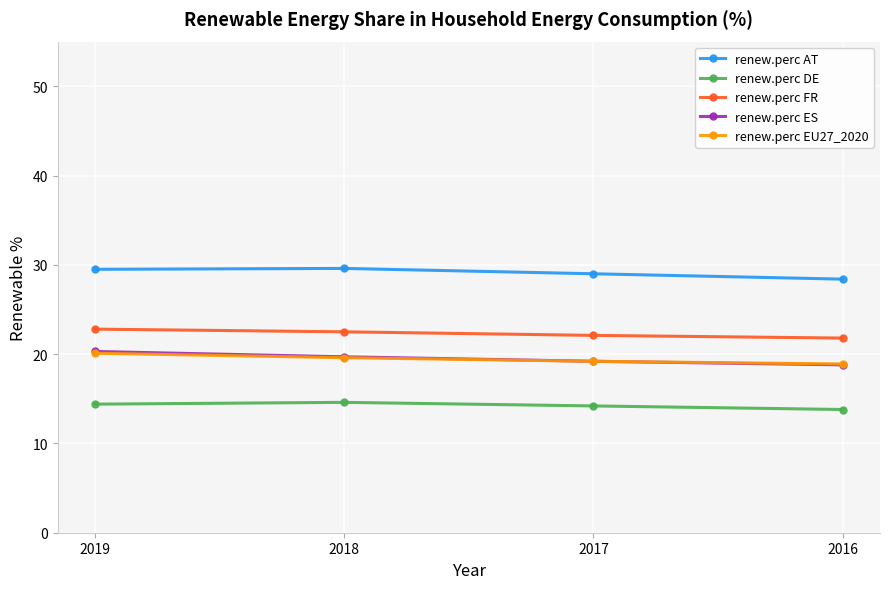

What is the value of the renew.perc EU27_2020 point at the 2nd from the left?

19.6